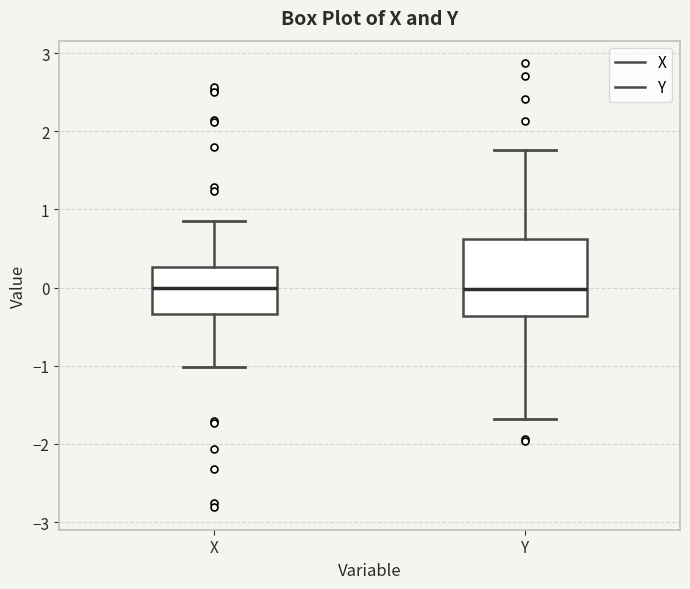

Reading left to right, read every box against the y-axis: the position of its median line, the range the box covers, and the ends of its whiskers. The values are not printed on the chart, so give them approximately, as read against the axis.

X: median 0.0, box -0.3 to 0.3, whiskers -1.0 to 0.9
Y: median 0.0, box -0.4 to 0.6, whiskers -1.7 to 1.8